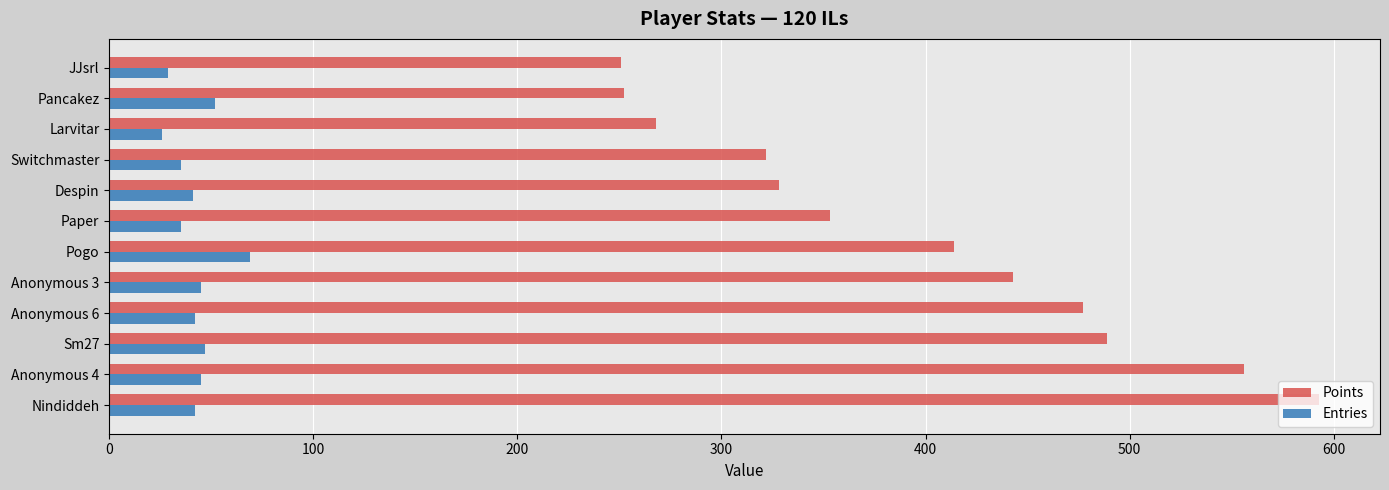

Is it true that Entries equals 33 at Pancakez?

False